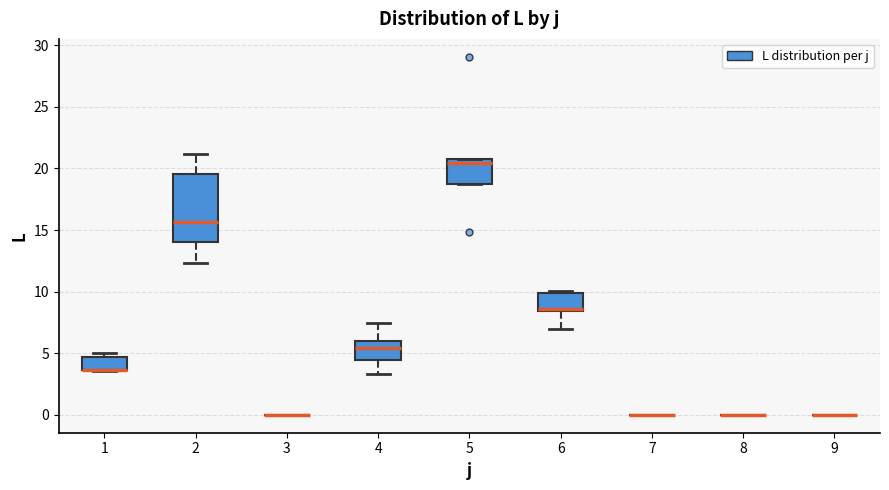

Reading left to right, read every box against the y-axis: the position of its median line, the range the box covers, and the ends of its whiskers. The values are not printed on the chart, so give them approximately, as read against the axis.

1: median 3.5 (drawn on the box's lower edge), box 3.5 to 4.5, whiskers 3.5 to 5.0
2: median 15.5, box 14.0 to 19.5, whiskers 12.5 to 21.0
3: box collapsed to a line at 0.0, whiskers 0.0 to 0.0
4: median 5.5, box 4.5 to 6.0, whiskers 3.5 to 7.5
5: median 20.5, box 18.5 to 21.0, whiskers 18.5 to 21.0
6: median 8.5 (drawn on the box's lower edge), box 8.5 to 10.0, whiskers 7.0 to 10.0 (just above the box's upper edge)
7: box collapsed to a line at 0.0, whiskers 0.0 to 0.0
8: box collapsed to a line at 0.0, whiskers 0.0 to 0.0
9: box collapsed to a line at 0.0, whiskers 0.0 to 0.0